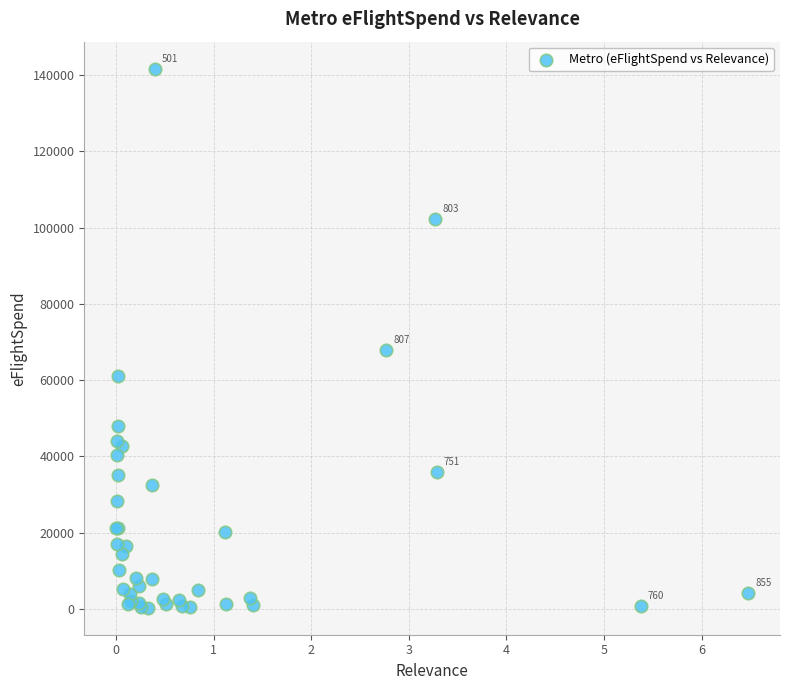

What Y value in the scatter plot is closest to 71014?

67957.1